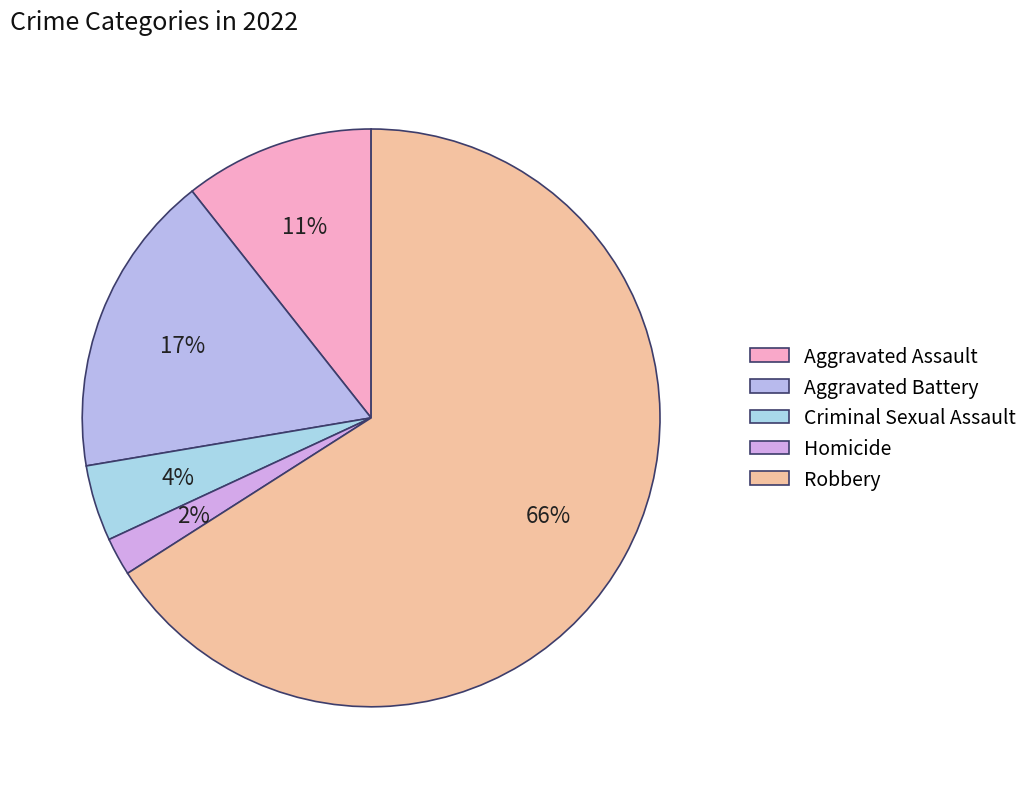

Approximately how many times larger is the value at Homicide compared to Aggravated Battery?

0.1